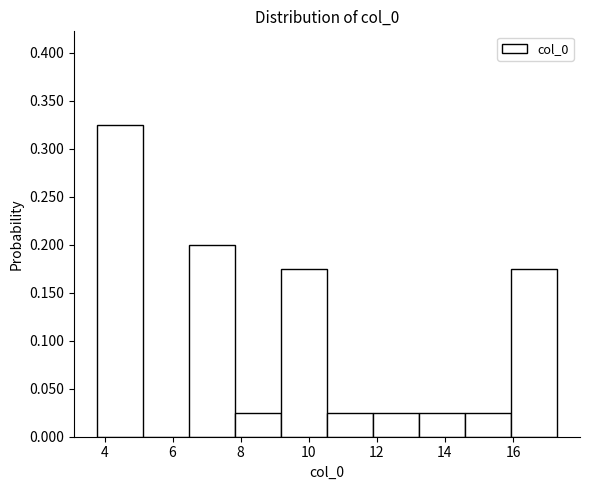

Which range on the x-axis has the tallest bar?

3.8 to 5.2